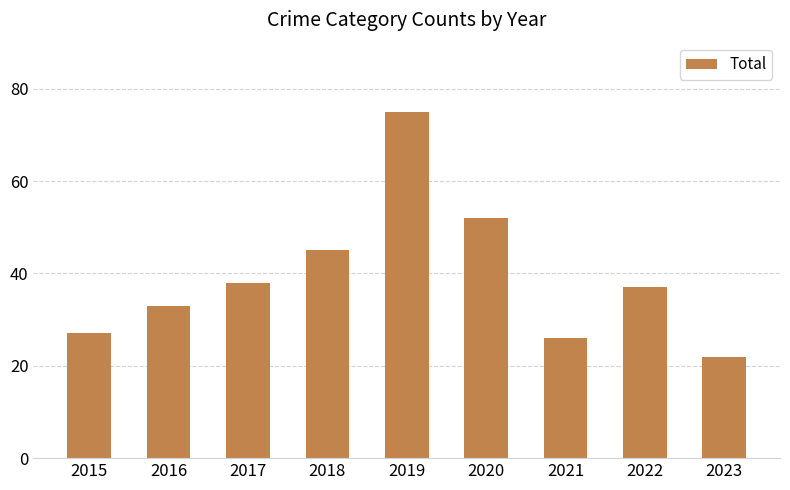

True or false: the data shows 52 at 2020.

True